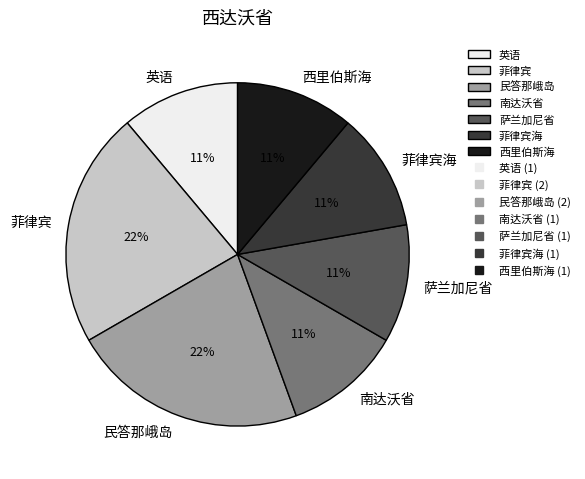

Do 萨兰加尼省 and 英语 together represent more than half of the pie?

No